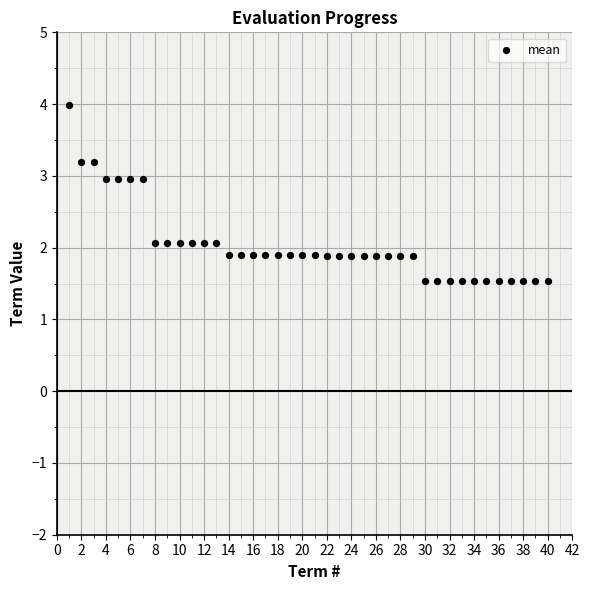

What is the range of X values (max minus min)?

39.0